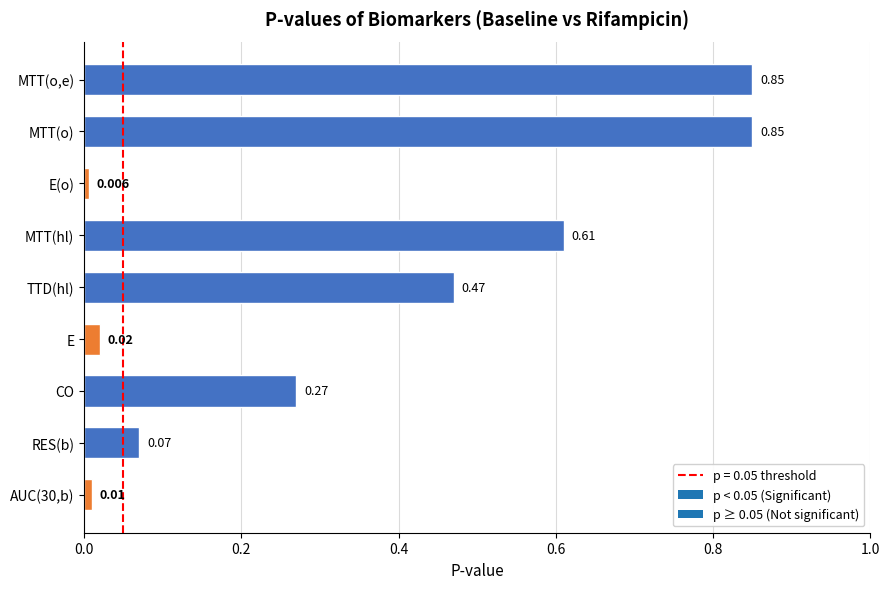

Which has a higher value, CO or MTT(o,e)?

MTT(o,e)